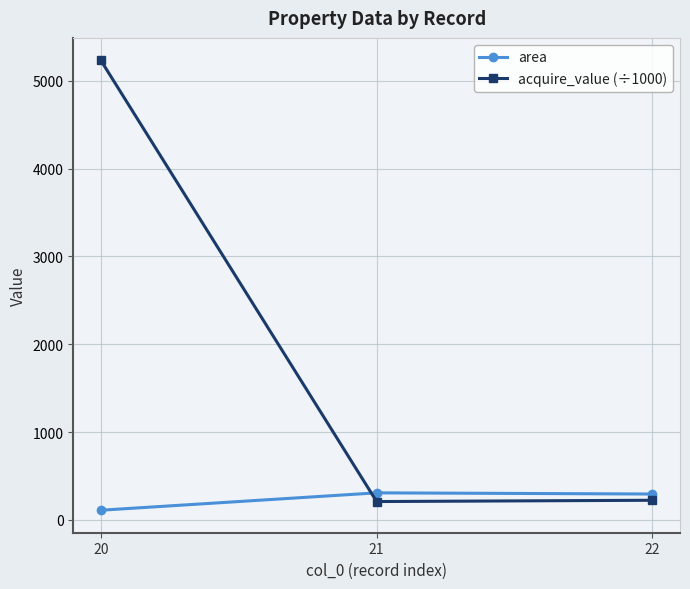

Rank the series at 20 from highest to lowest value.

acquire_value (÷1000), area